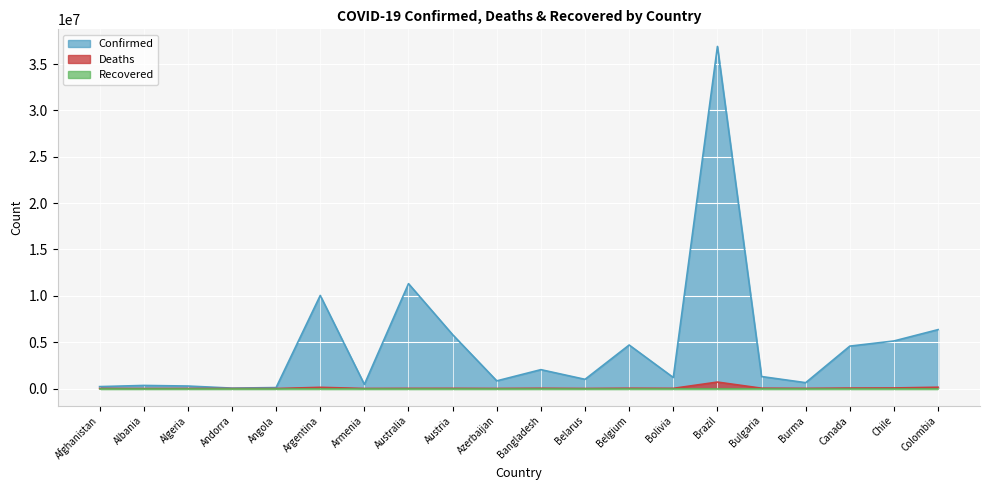

True or false: Deaths and Confirmed intersect in this chart.

False